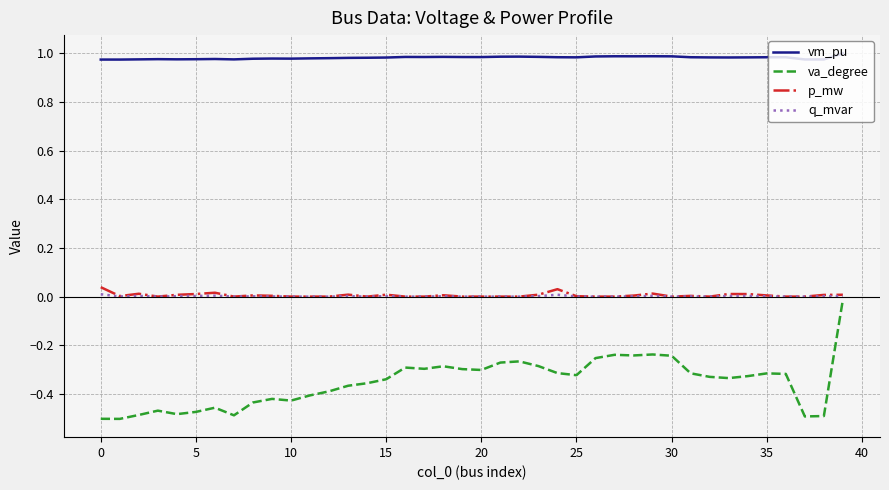

Which series has the largest range (max minus min)?

va_degree